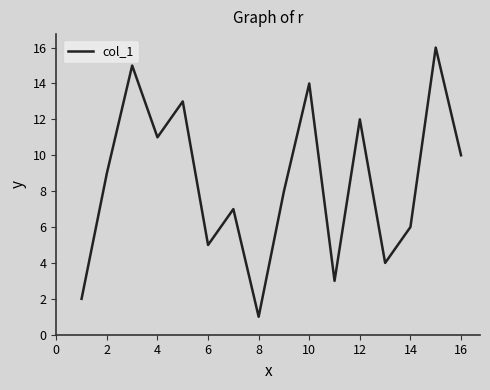

What is the difference between the maximum and minimum values?

15